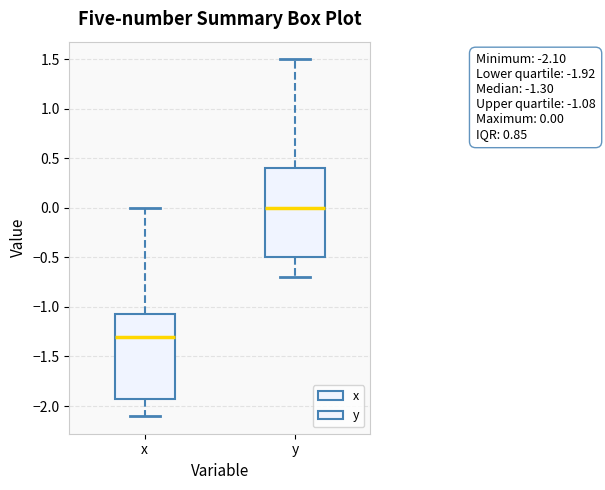

Which box is the tallest, from its lower edge to its upper edge?

y